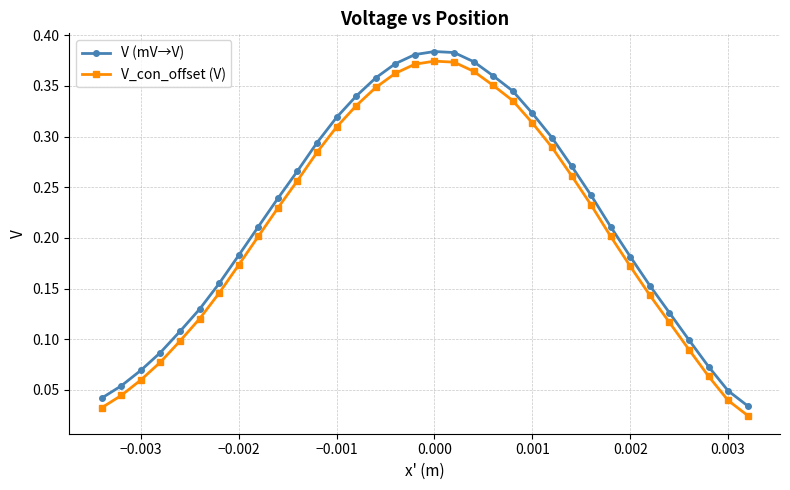

Which series has the largest total across all categories?

V (mV→V)